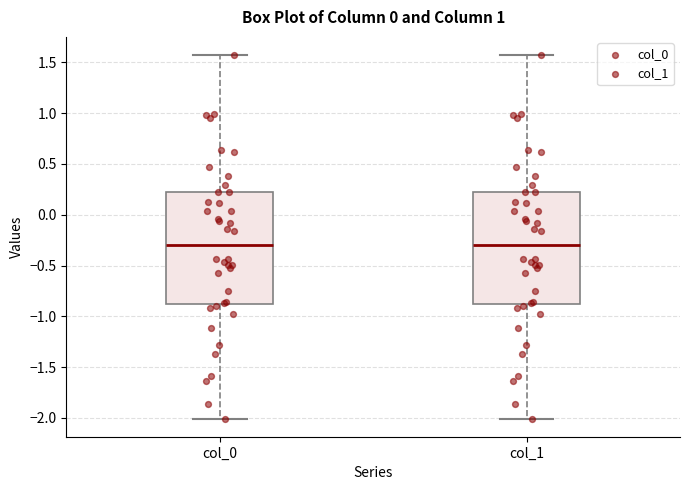

Reading left to right, transcribe this box plot: for each box, give where its median line is, the range the box spans, and where its two whiskers end, as read against the y-axis. The values are not printed on the chart, so give them approximately, as read against the axis.

col_0: median -0.30, box -0.85 to 0.20, whiskers -2.00 to 1.55
col_1: median -0.30, box -0.85 to 0.20, whiskers -2.00 to 1.55